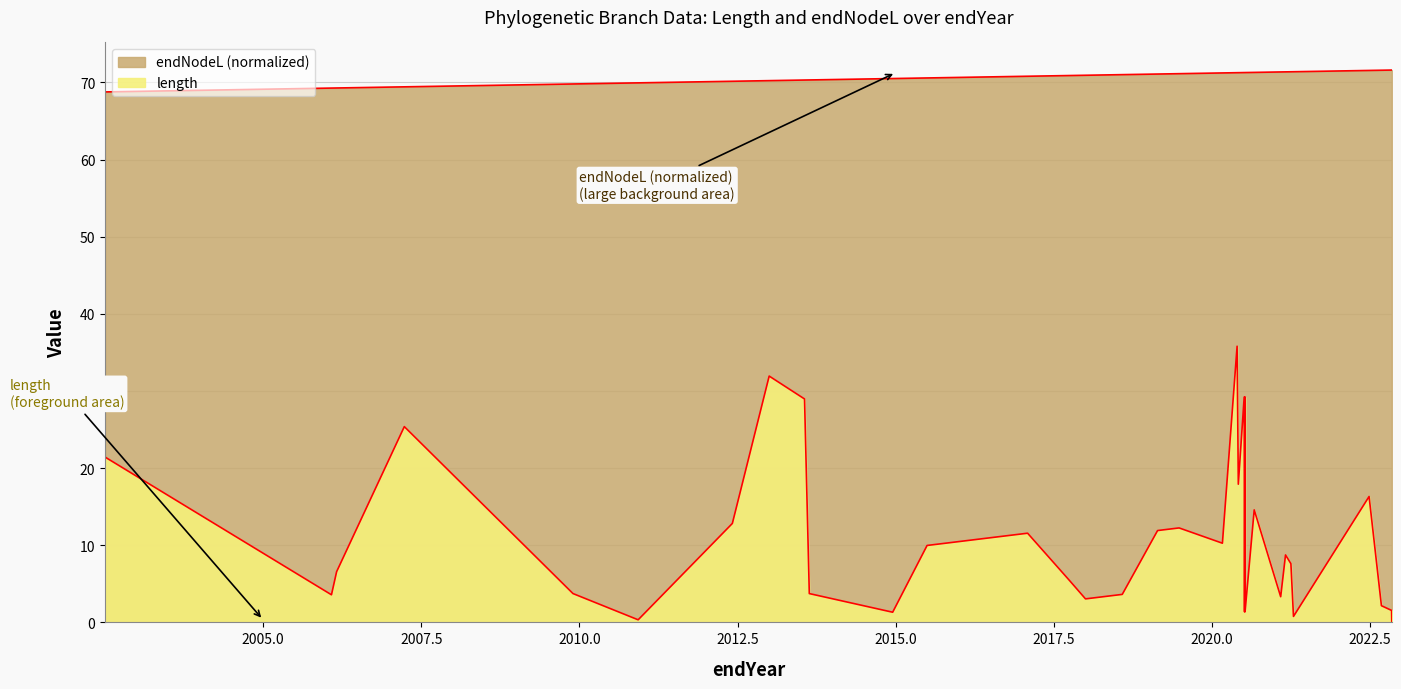

What are all the series names shown in the legend?

length, endNodeL